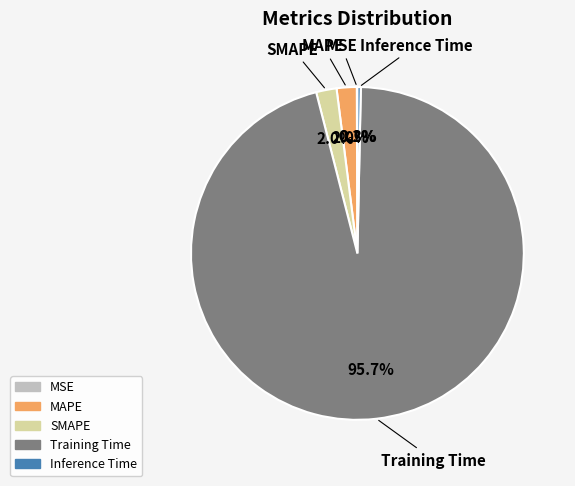

Is the sum of Inference Time and MAPE greater than half?

No